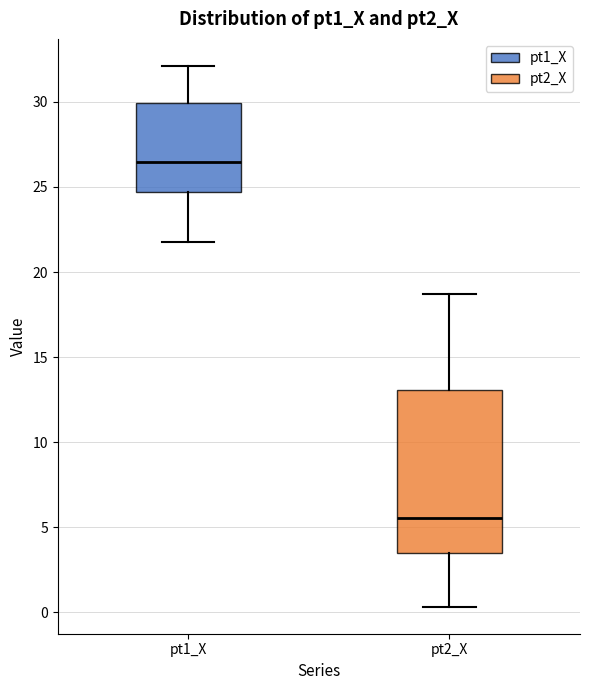

Which box has the lowest median line?

pt2_X